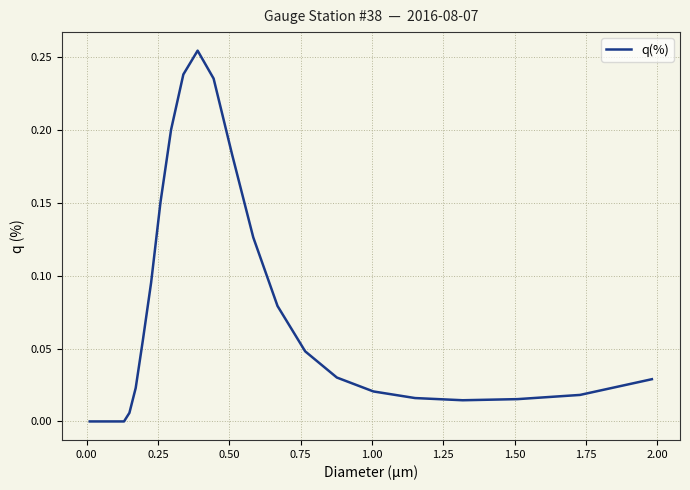

Does the chart display data point markers on the line(s)?

No